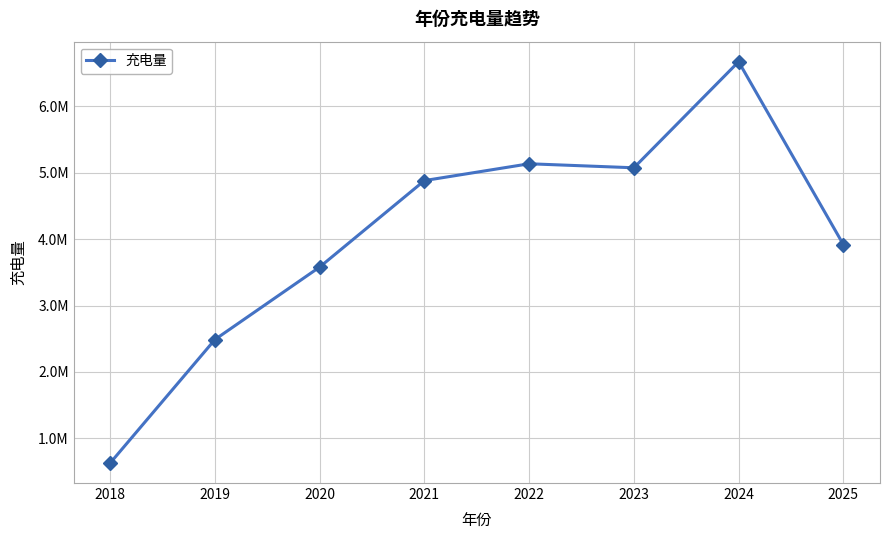

Read the value at 2024.

6674722.1